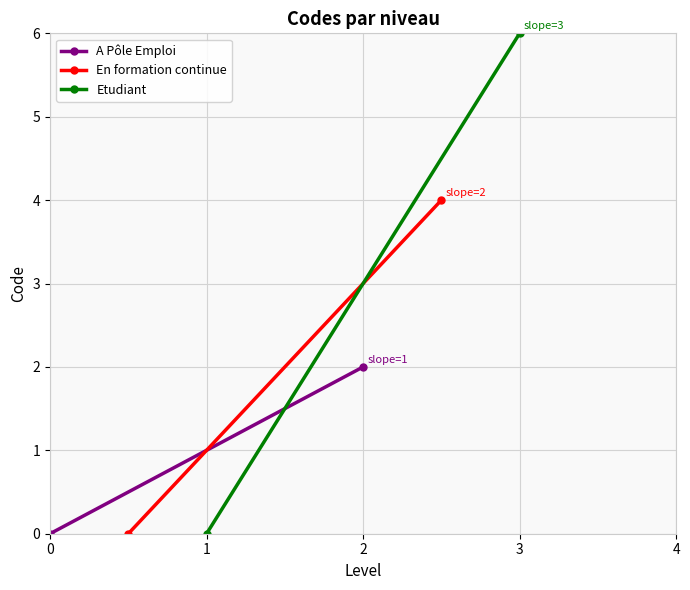

Which series changed the most between 0 and 1?

Etudiant